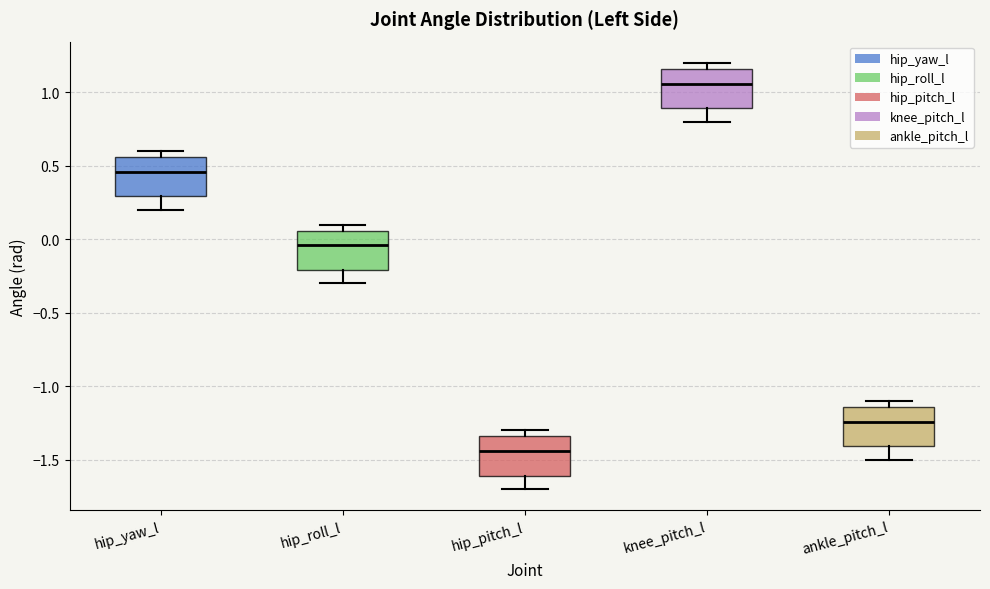

Which box's median line is the highest?

knee_pitch_l